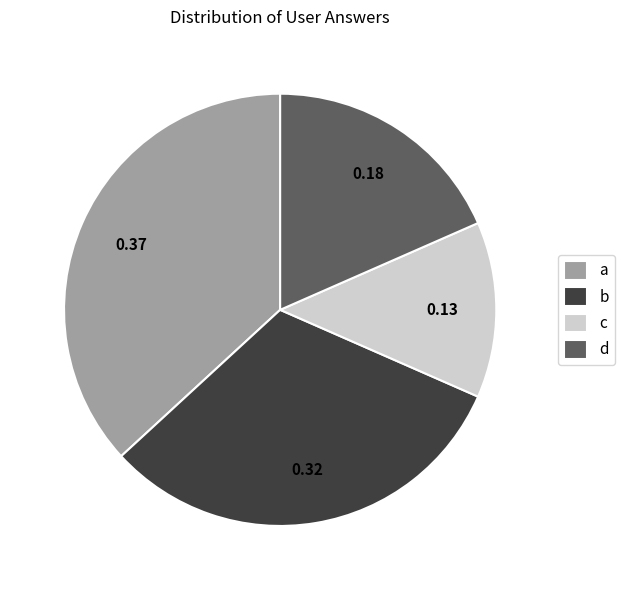

Rank the categories by value from lowest to highest.

c, d, b, a